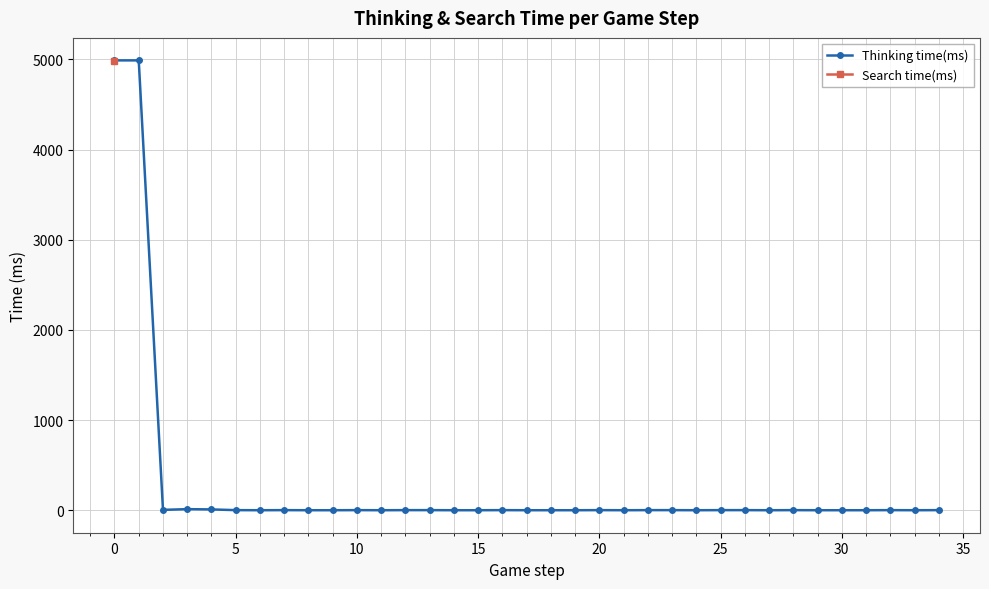

Rank the series by their maximum value, from lowest to highest.

Search time(ms), Thinking time(ms)